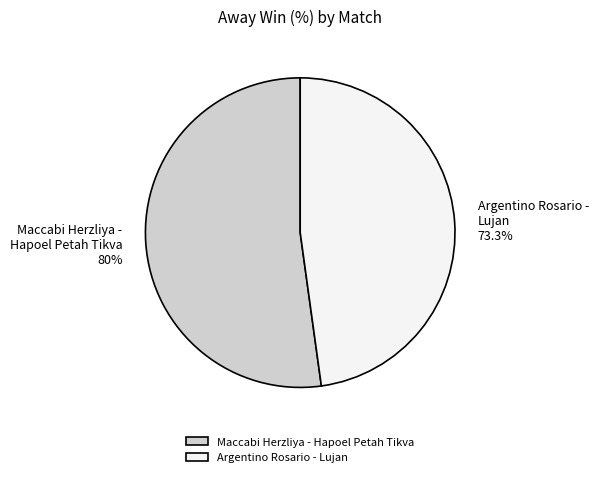

What portion of the pie excludes Argentino Rosario - Lujan?

52.2%